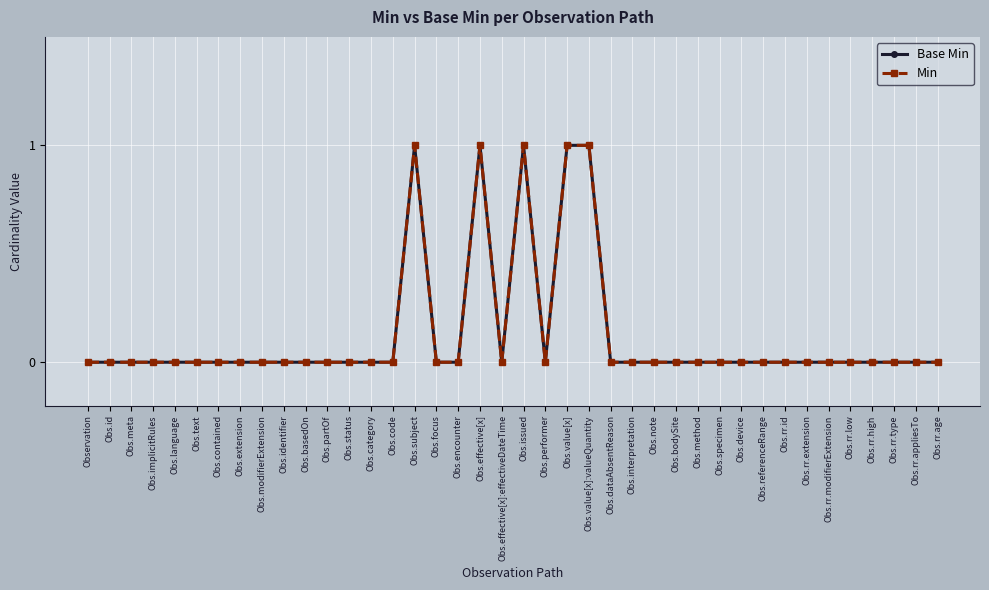

Is this an area chart (filled region under the line)?

No